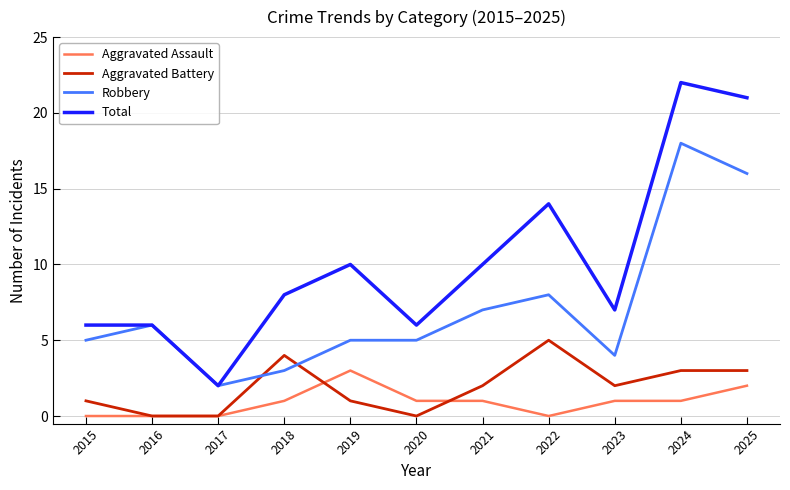

Where does the Aggravated Battery series first go above 2?

2018